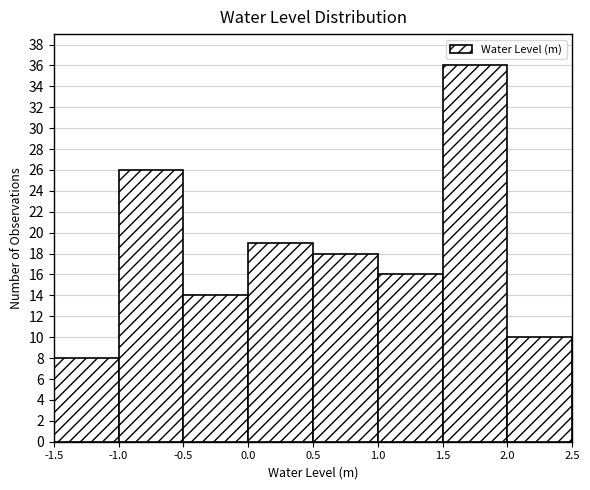

Reading left to right, transcribe this chart: for each bar, give the range it covers on the x-axis and its height. The values are not printed on the chart, so give them approximately, as read against the axis.

-1.5 to -1.0: 8
-1.0 to -0.5: 26
-0.5 to 0.0: 14
0.0 to 0.5: 19
0.5 to 1.0: 18
1.0 to 1.5: 16
1.5 to 2.0: 36
2.0 to 2.5: 10